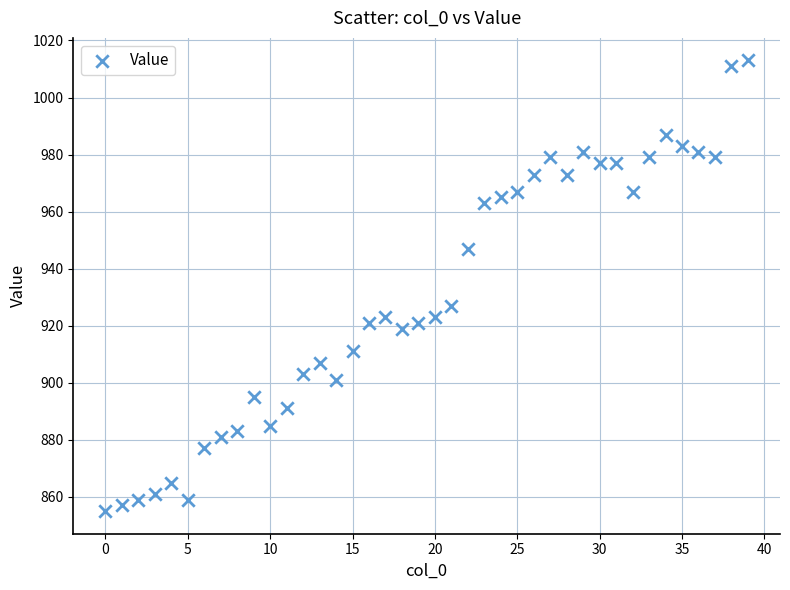

What is the range of Y values (max minus min)?

158